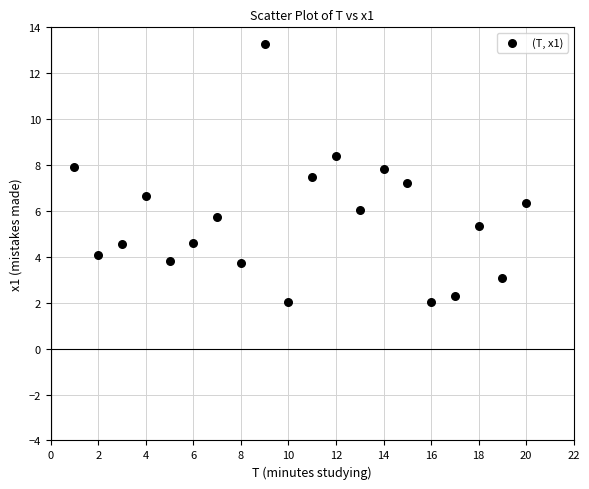

What is the range of Y values (max minus min)?

11.3